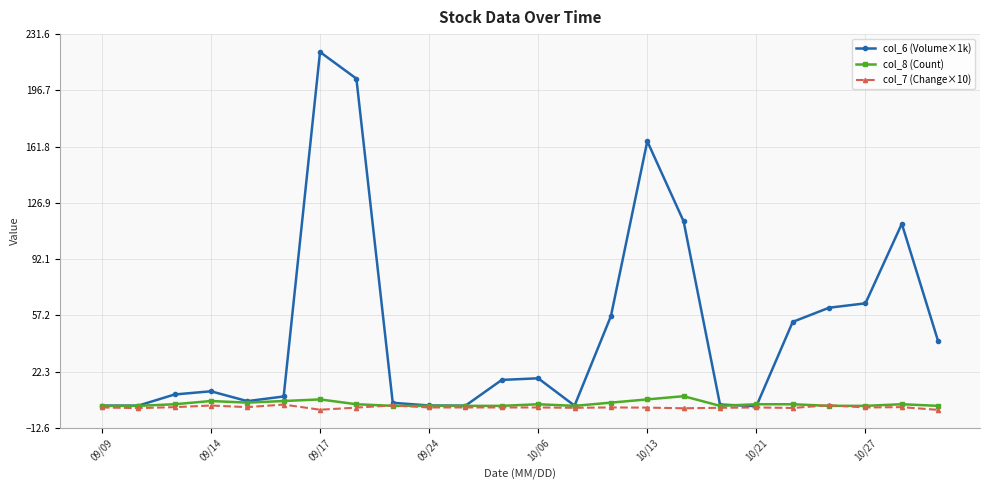

What is the maximum value shown in the chart?

220.5